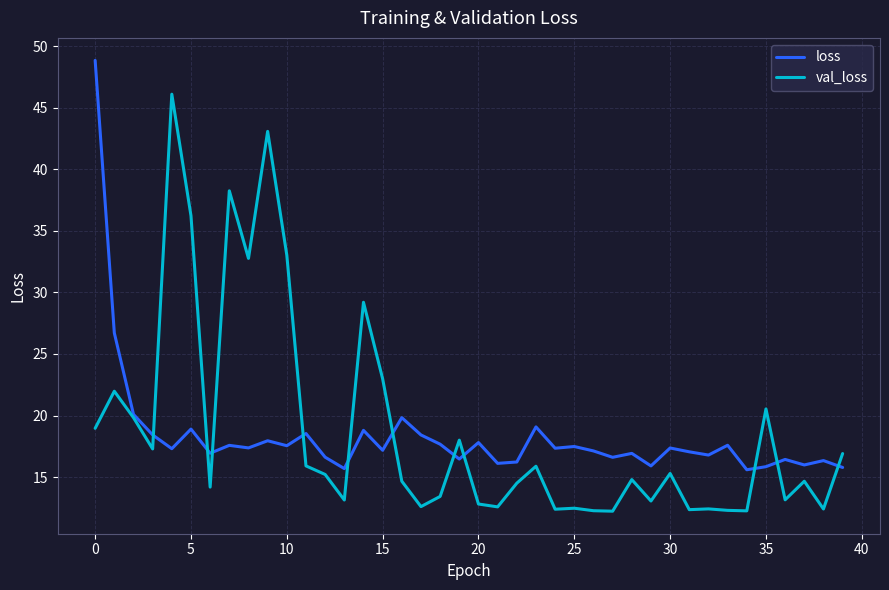

What is the maximum value shown in the chart?

48.8